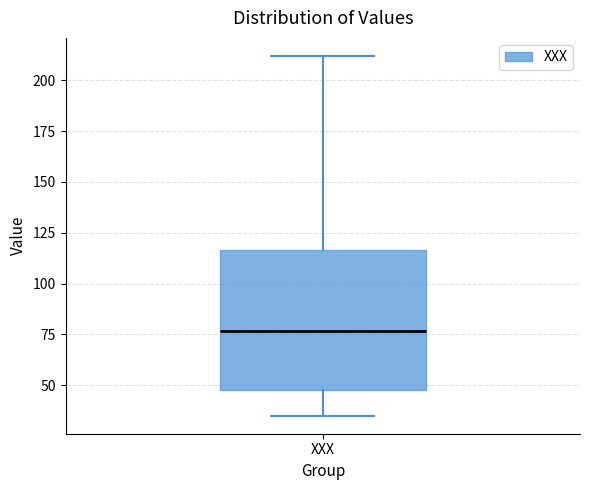

Where is the lower edge of the box for XXX on the y-axis? The values are not printed on the chart, so give them approximately, as read against the axis.

50